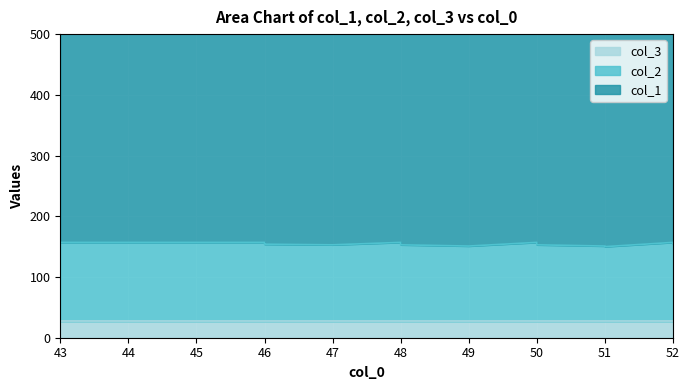

At which category does col_1 reach its first local valley?

46